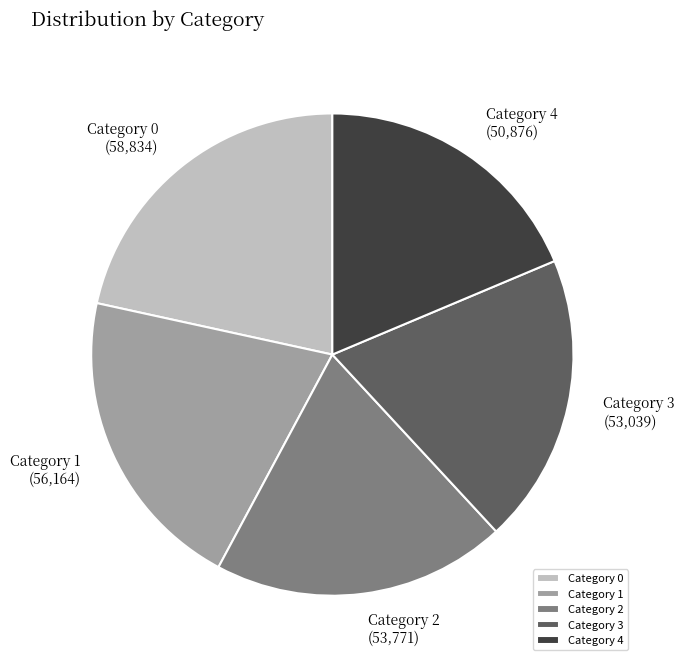

What is the ratio of the value at Category 1 to the value at Category 2?

1.0